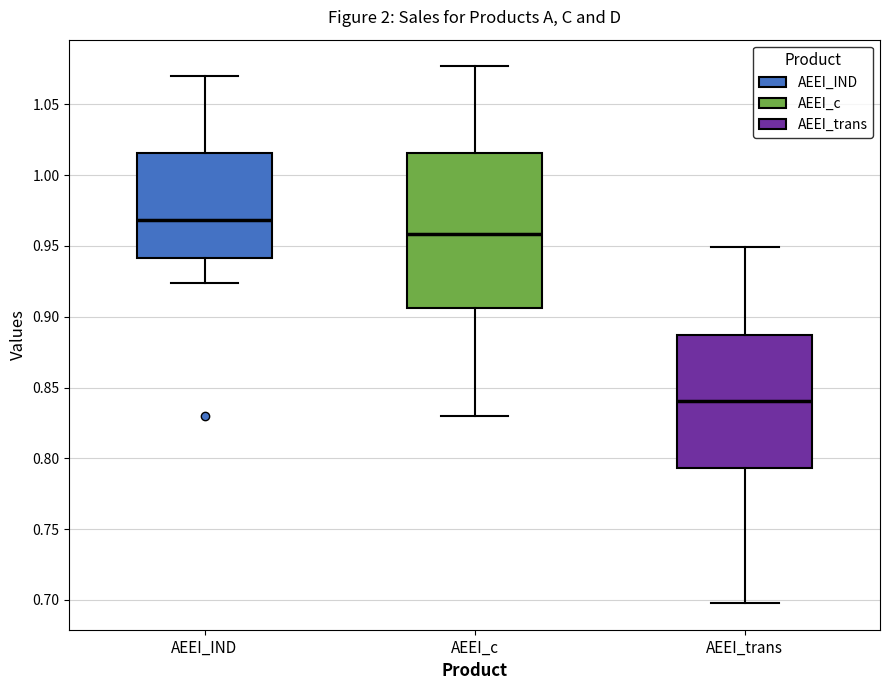

Which box is the tallest, from its lower edge to its upper edge?

AEEI_c